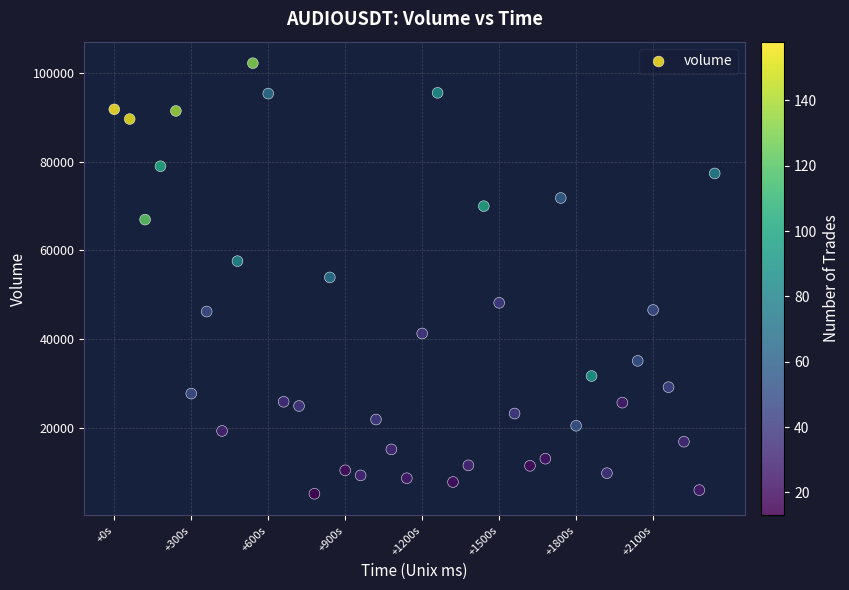

What is the range of X values (max minus min)?

2340000